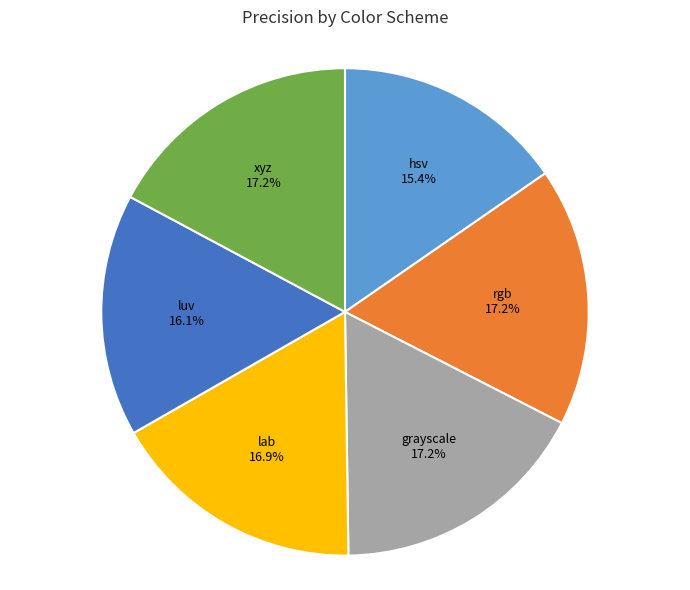

True or false: lab accounts for 25% of the total.

False